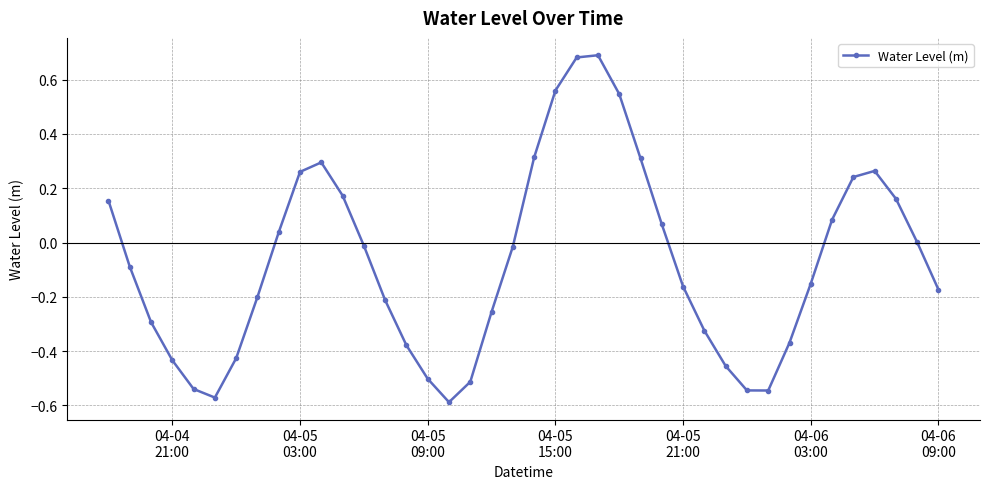

What is the difference between the maximum and minimum values?

1.3